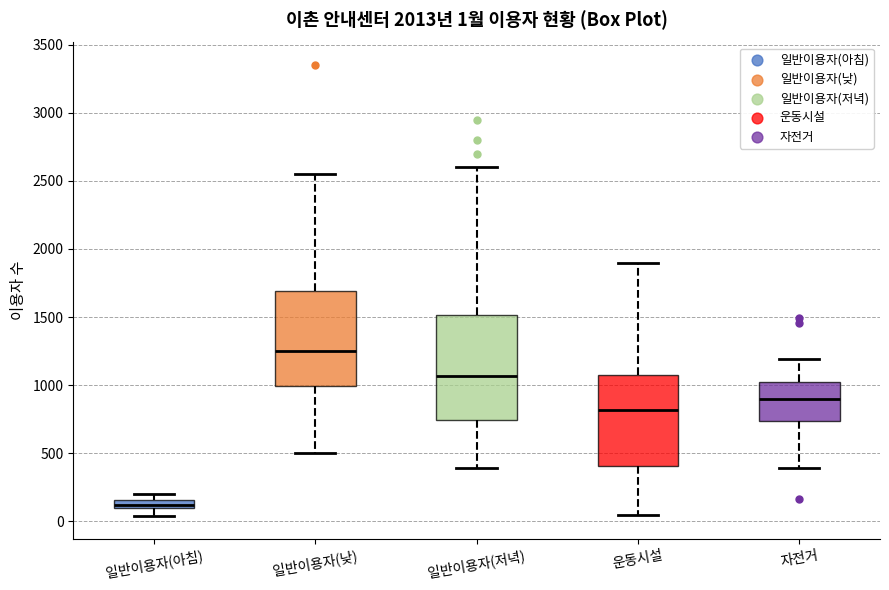

Comparing the boxes themselves (not the whiskers), which one is the tallest?

일반이용자(저녁)